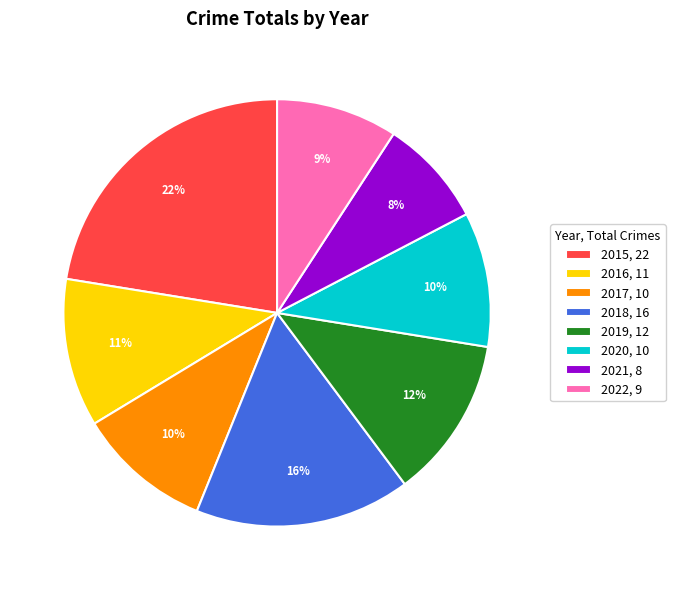

Is it true that 2015 is 14% of the pie?

False